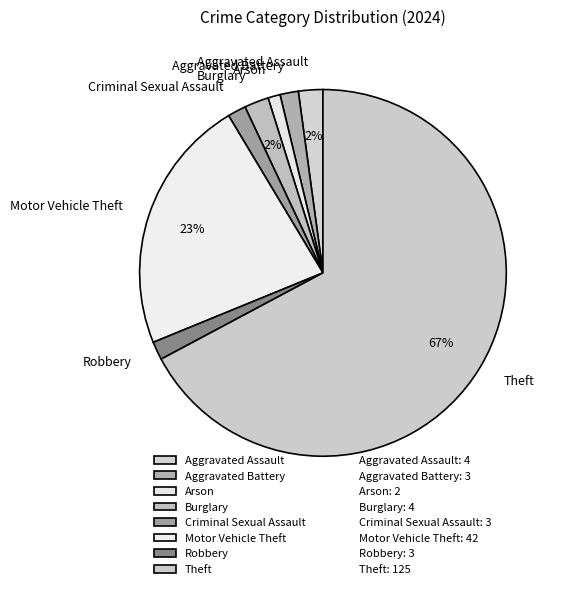

Which slice is the largest?

Theft